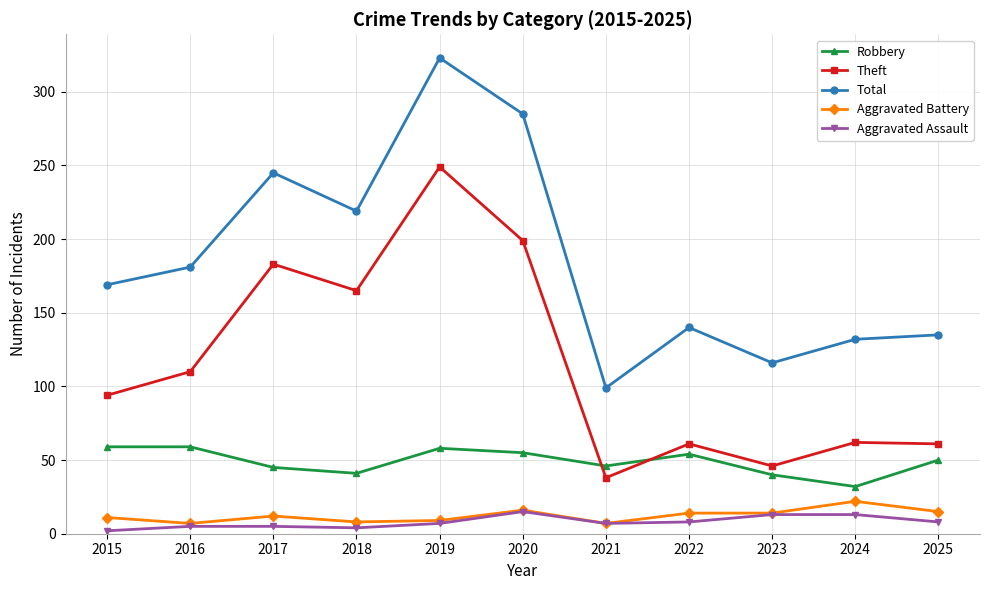

In Theft, how many points are lower than both neighbors (excluding endpoints)?

3